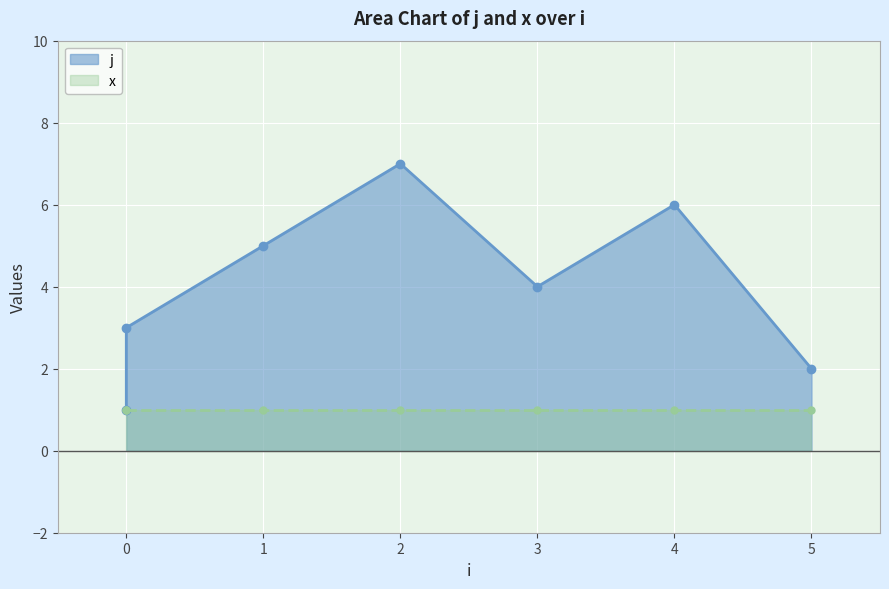

What is the change in value from 3 to 4?

+2